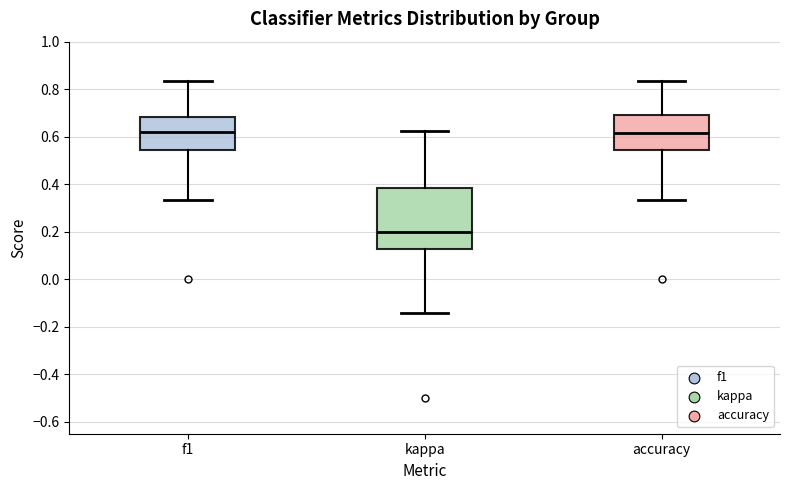

Reading left to right, read every box against the y-axis: the position of its median line, the range the box covers, and the ends of its whiskers. The values are not printed on the chart, so give them approximately, as read against the axis.

f1: median 0.62, box 0.54 to 0.68, whiskers 0.34 to 0.84
kappa: median 0.20, box 0.12 to 0.38, whiskers -0.14 to 0.62
accuracy: median 0.62, box 0.54 to 0.70, whiskers 0.34 to 0.84